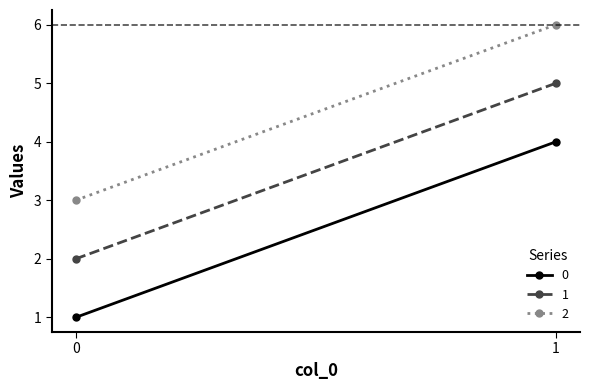

Reading right to left, transcribe all the data shown in this chart.

0: 4	1
1: 5	2
2: 6	3